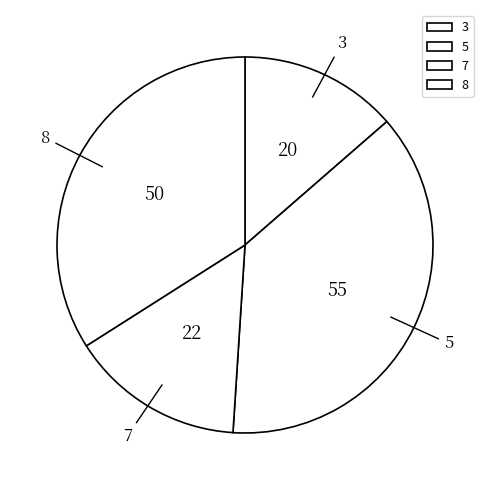

Which slice is the largest?

5